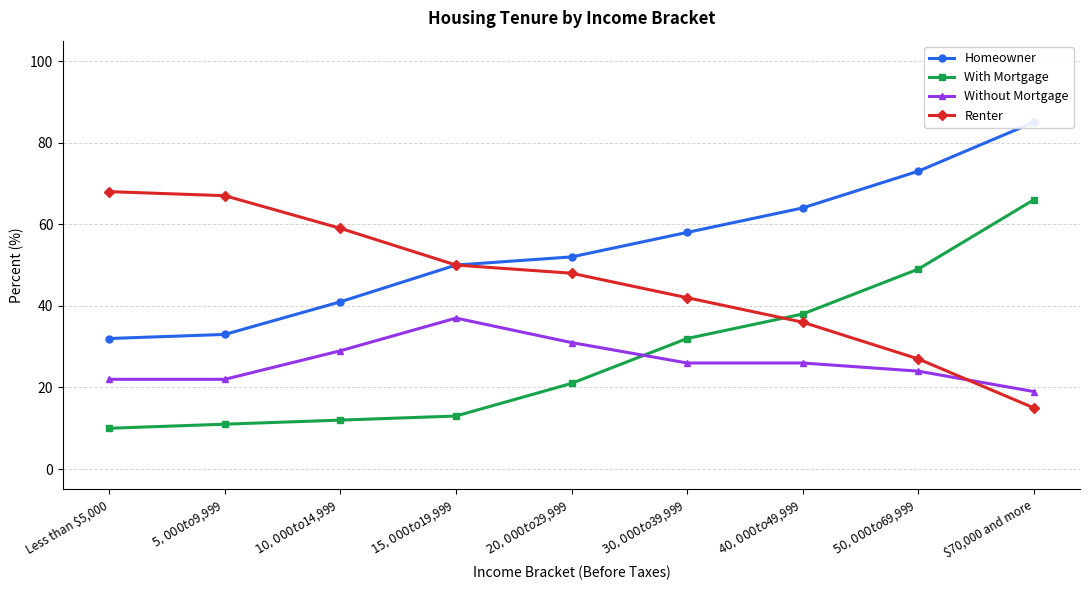

What is the label of the 1st point from the right?

$70,000 and more